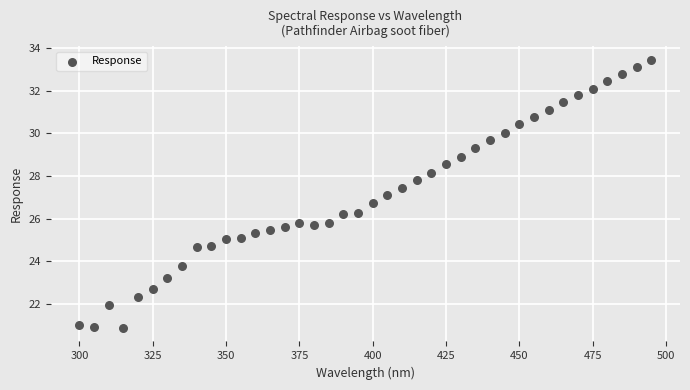

What is the range of X values (max minus min)?

195.0